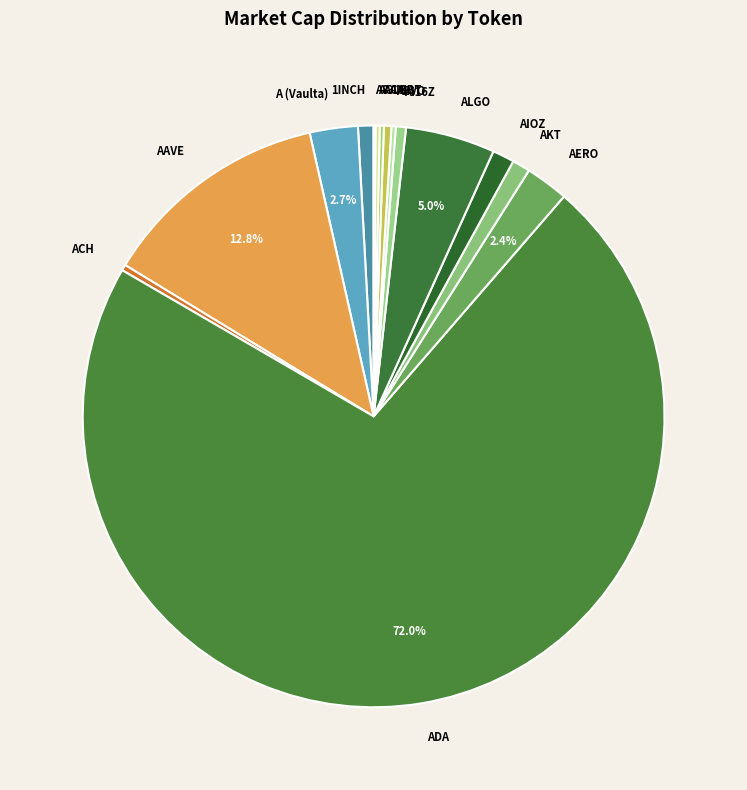

What percentage is NOT represented by AAVE?

87.2%